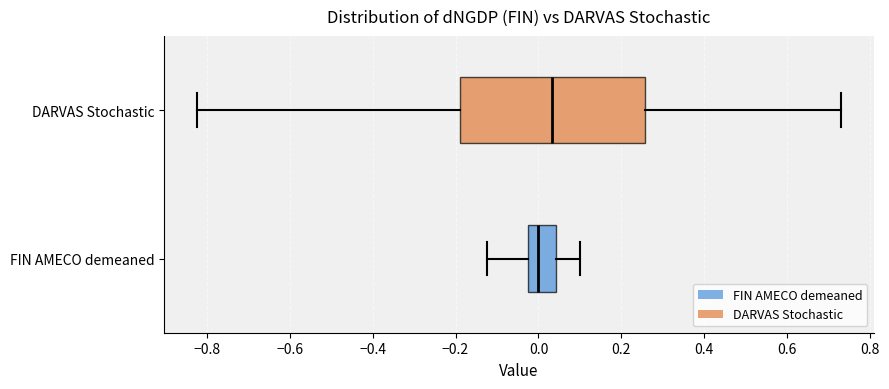

Where is the right edge of the box for FIN AMECO demeaned on the x-axis? The values are not printed on the chart, so give them approximately, as read against the axis.

0.04